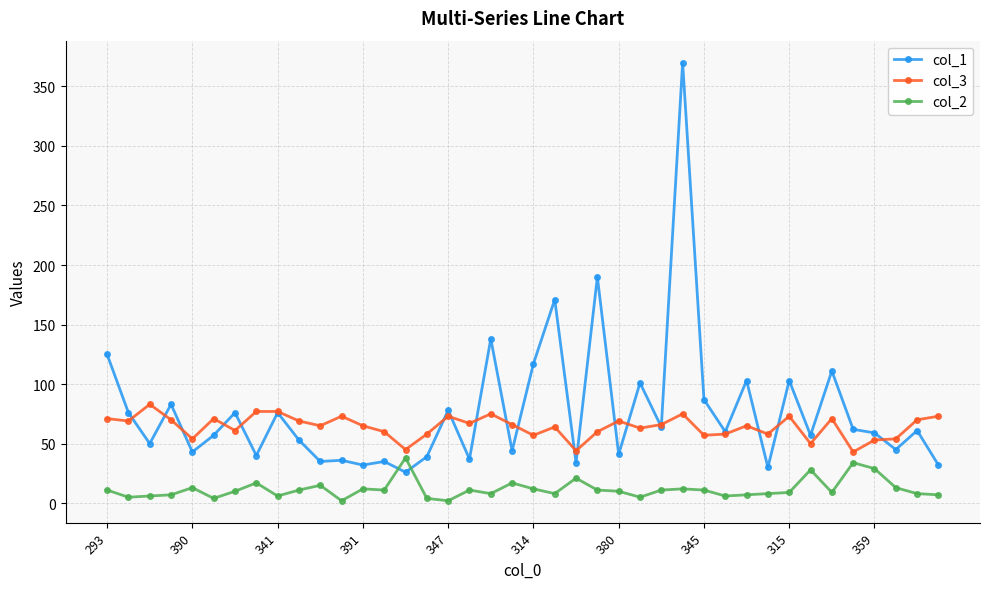

List the series in order of their peak value, highest first.

col_1, col_3, col_2